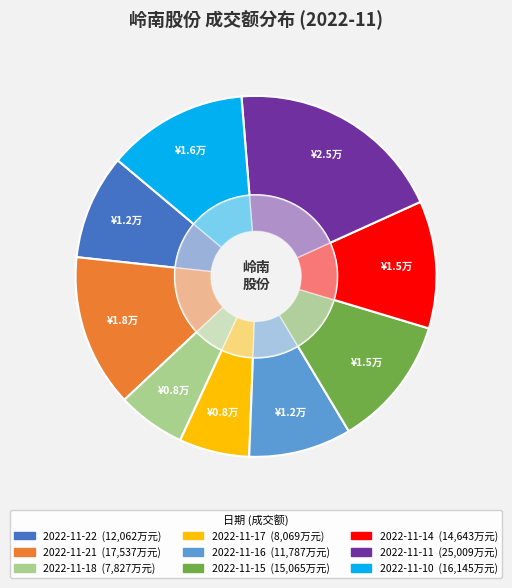

What is the ratio of the value at 2022-11-15 to the value at 2022-11-16?

1.3